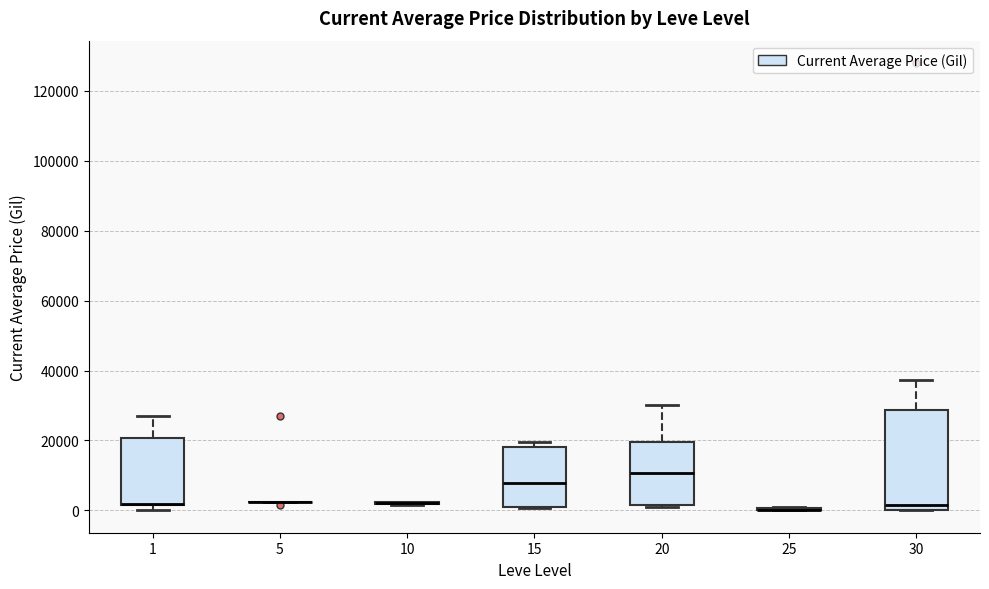

Where is the upper edge of the box at x = 30 on the y-axis? The values are not printed on the chart, so give them approximately, as read against the axis.

28000